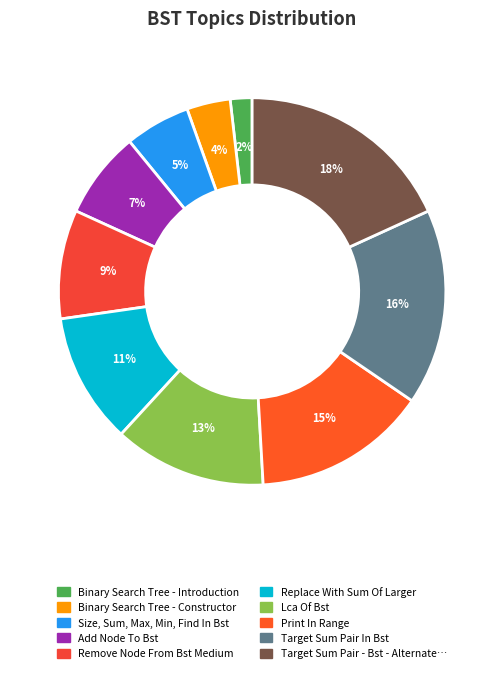

How many segments does this pie chart have?

10